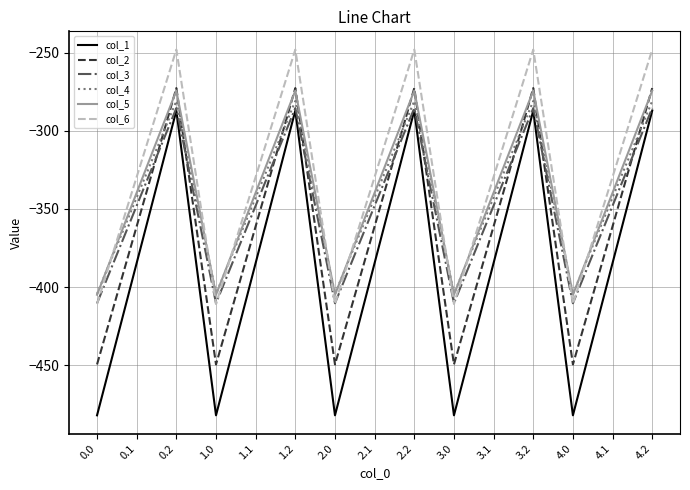

What position from the left is 1.2?

6